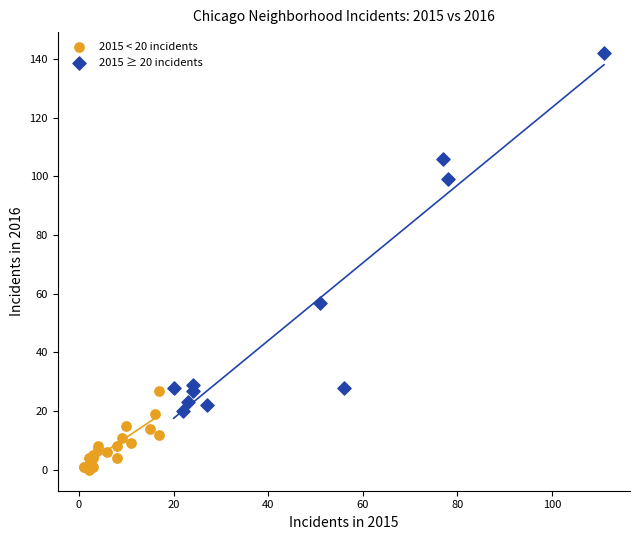

Which series contains the lowest Y value?

2015 < 20 incidents